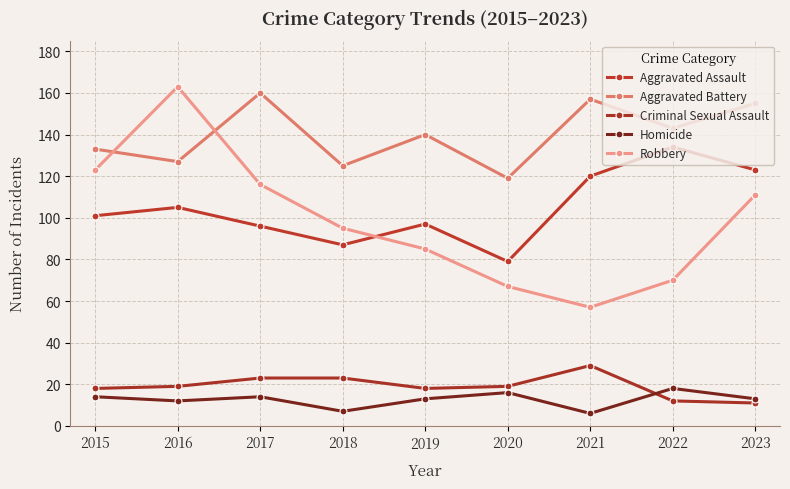

Between 2020 and 2022, which series saw the biggest shift?

Aggravated Assault